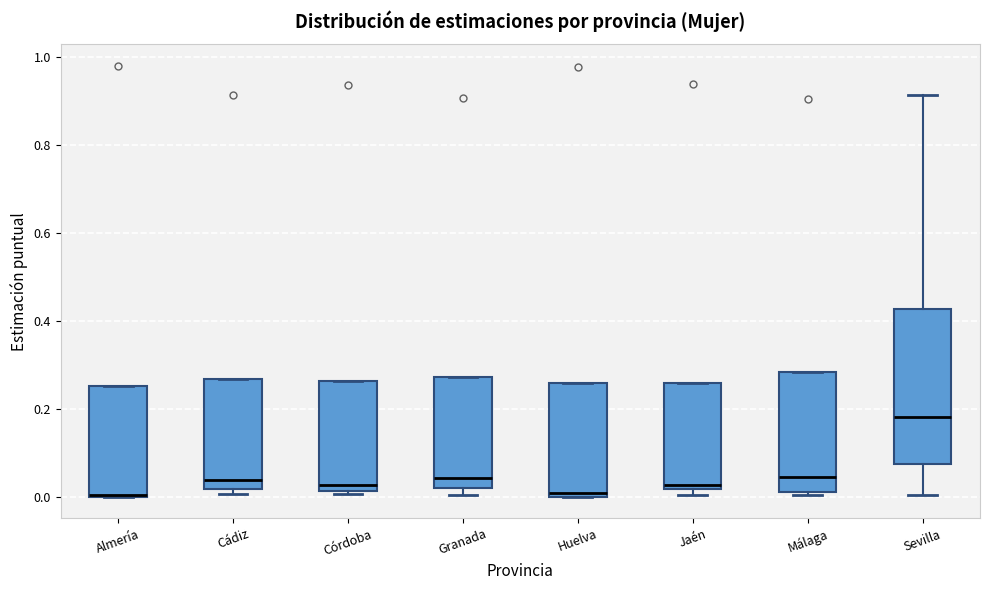

Which box is the tallest, from its lower edge to its upper edge?

Sevilla